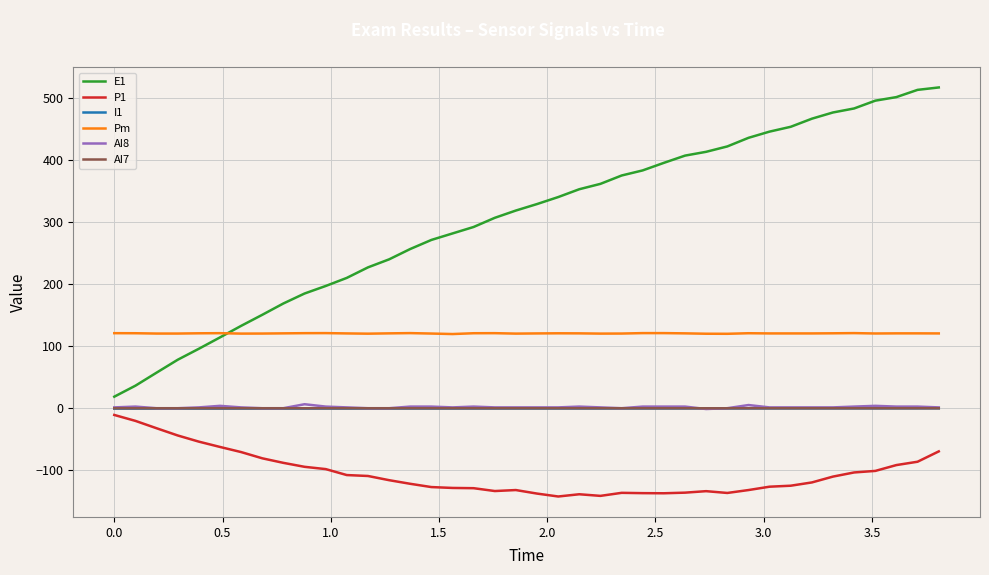

What is the minimum value for P1?

-142.4